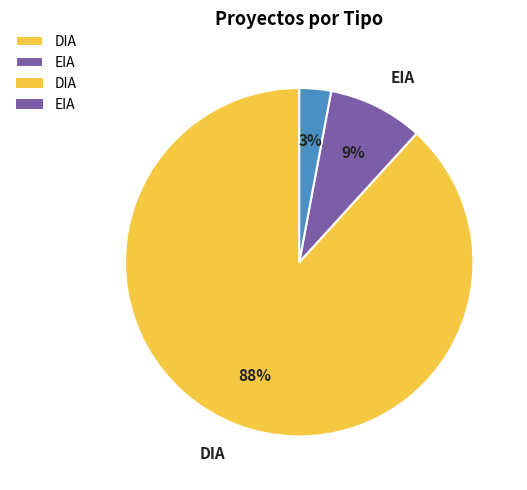

Does any single category account for the majority?

Yes